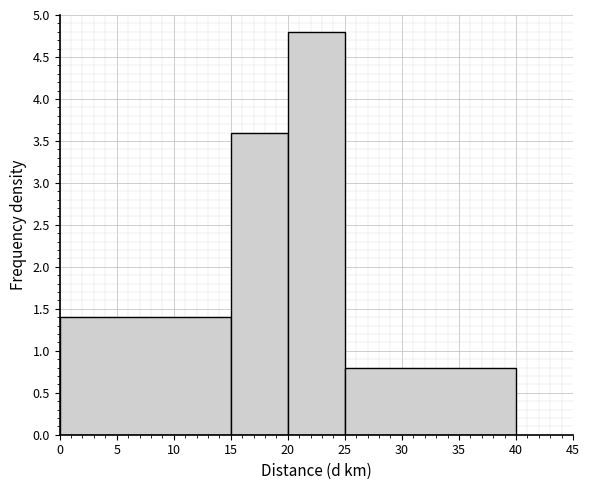

How tall is the bar that spans 15 to 20 on the x-axis? The values are not printed on the chart, so give them approximately, as read against the axis.

3.6